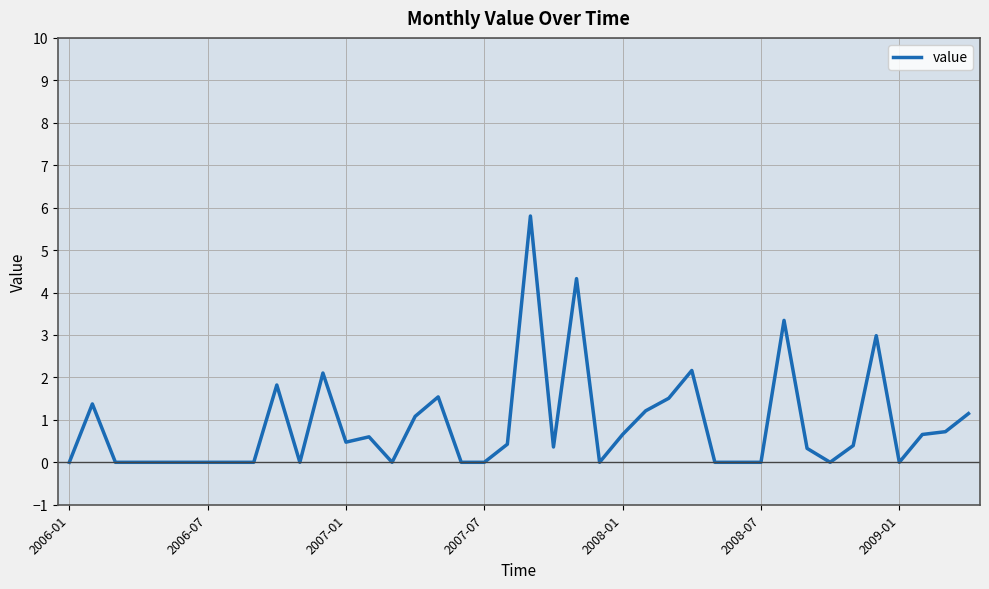

Is this an area chart (filled region under the line)?

No